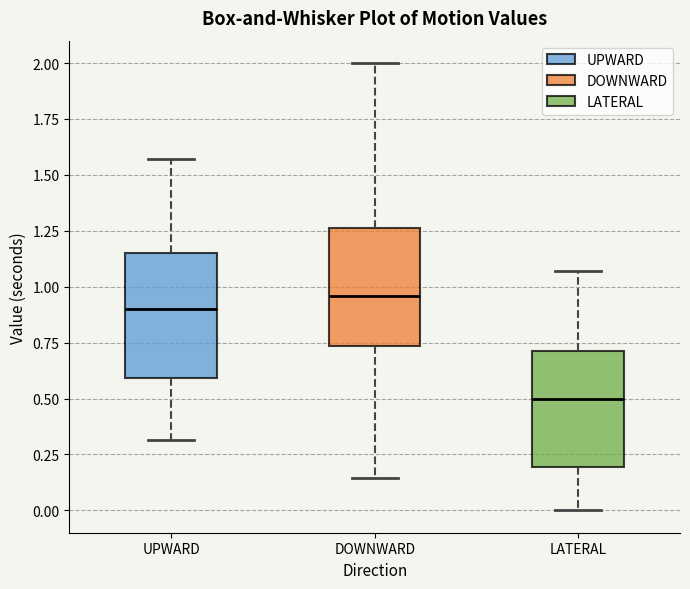

Which box has the highest median line?

DOWNWARD